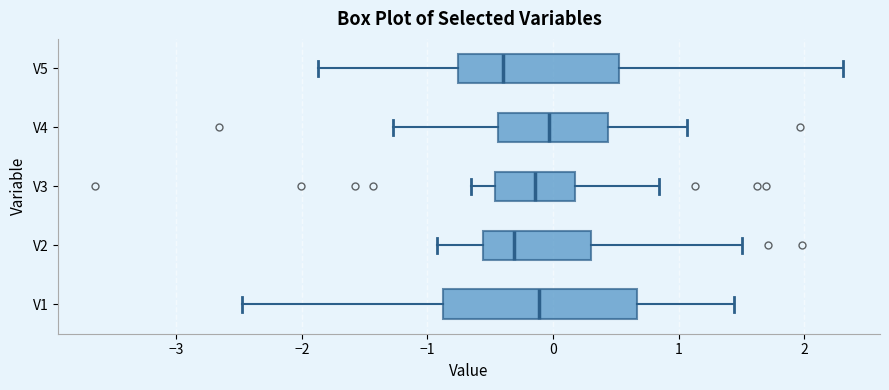

Reading bottom to top, transcribe this box plot: for each box, give where its median line is, the range the box spans, and where its two whiskers end, as read against the x-axis. The values are not printed on the chart, so give them approximately, as read against the axis.

V1: median -0.1, box -0.9 to 0.7, whiskers -2.5 to 1.4
V2: median -0.3, box -0.6 to 0.3, whiskers -0.9 to 1.5
V3: median -0.1, box -0.5 to 0.2, whiskers -0.7 to 0.8
V4: median 0.0, box -0.4 to 0.4, whiskers -1.3 to 1.1
V5: median -0.4, box -0.8 to 0.5, whiskers -1.9 to 2.3